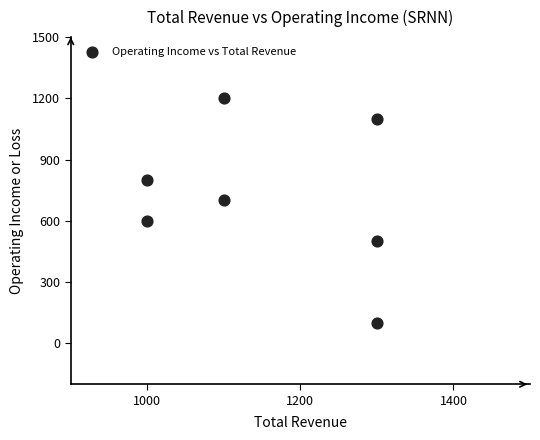

What is the average Y value?

714